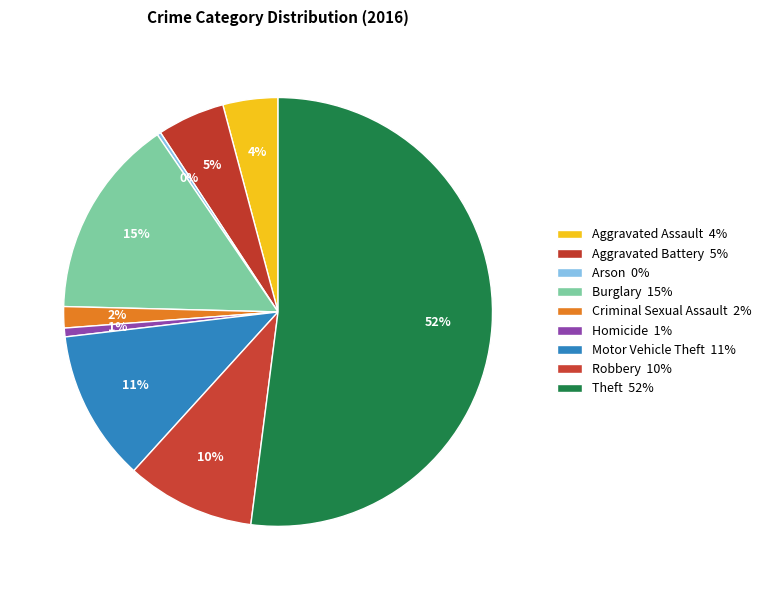

Count the number of slices in the pie.

9